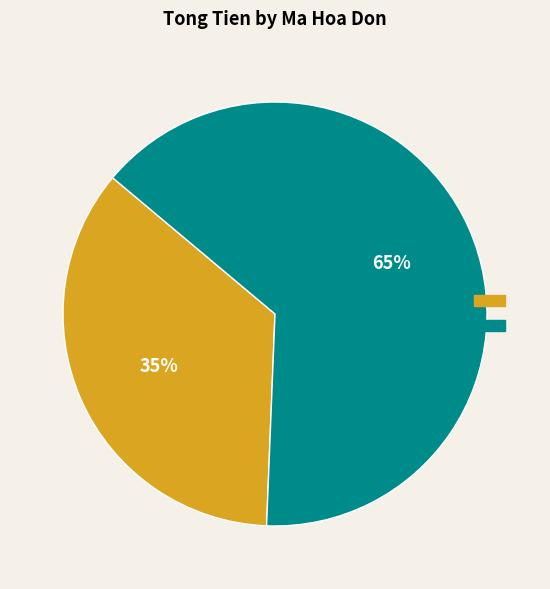

Is there a majority slice in this chart?

Yes